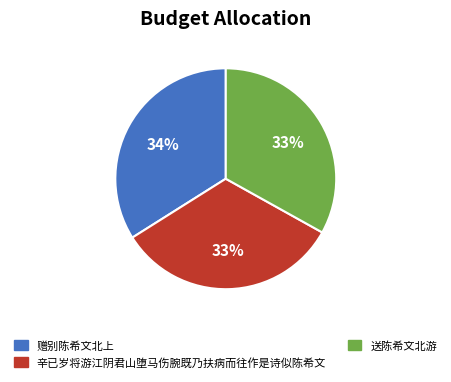

True or false: 赠别陈希文北上 accounts for 34% of the total.

True